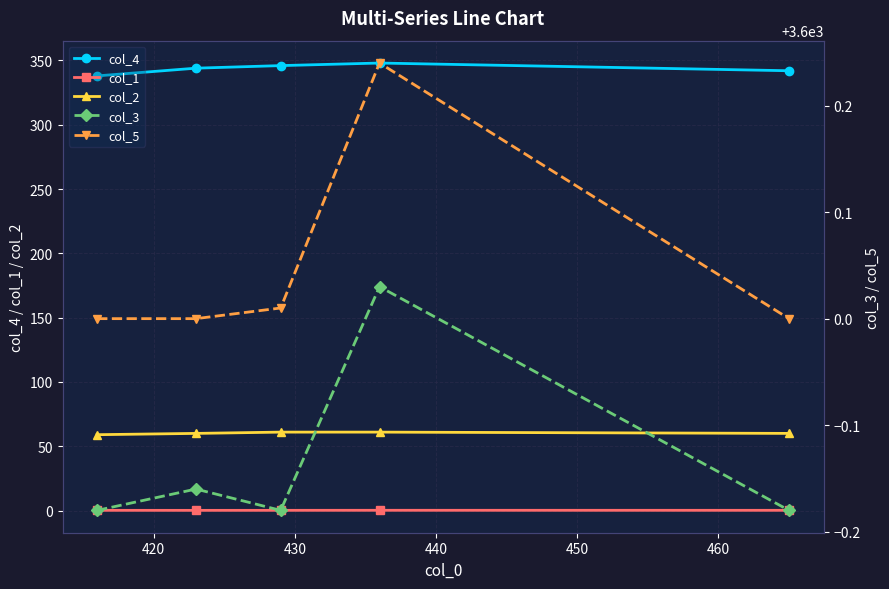

True or false: col_1 and col_4 intersect in this chart.

False